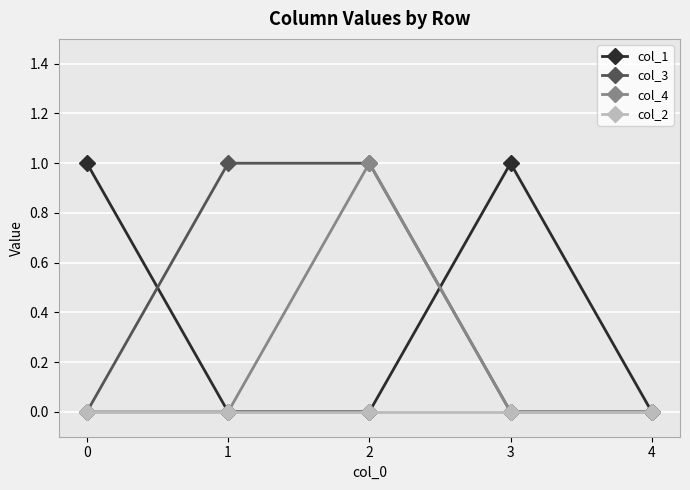

True or false: col_3 has a value of 1 at 2.

True